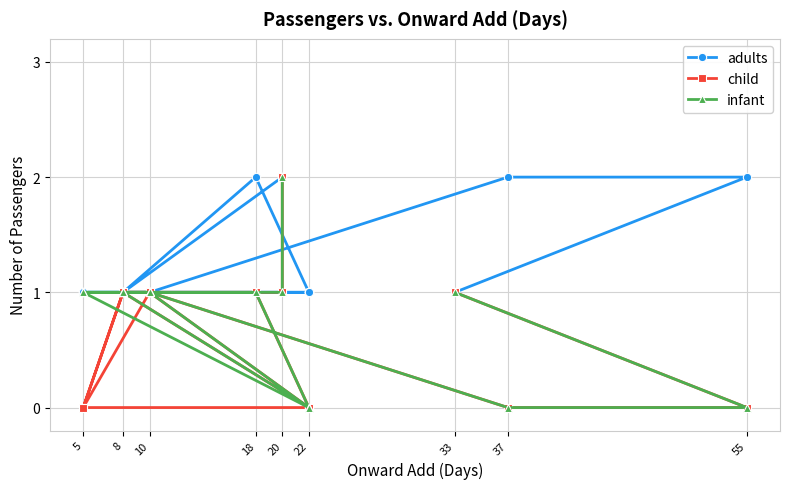

The value of adults at 5 is 1. True or false?

False